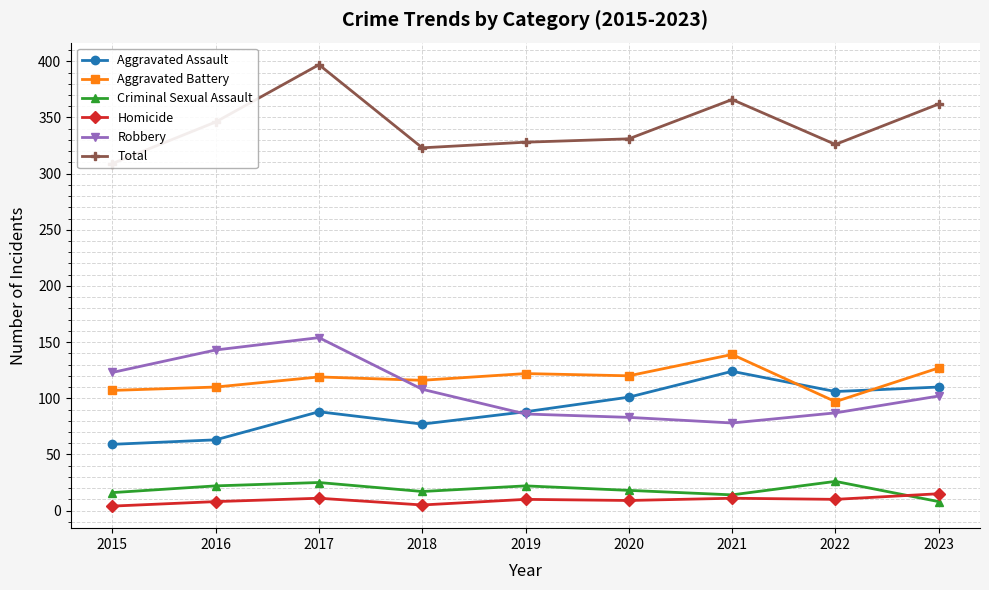

At which category does Robbery reach its first local peak?

2017